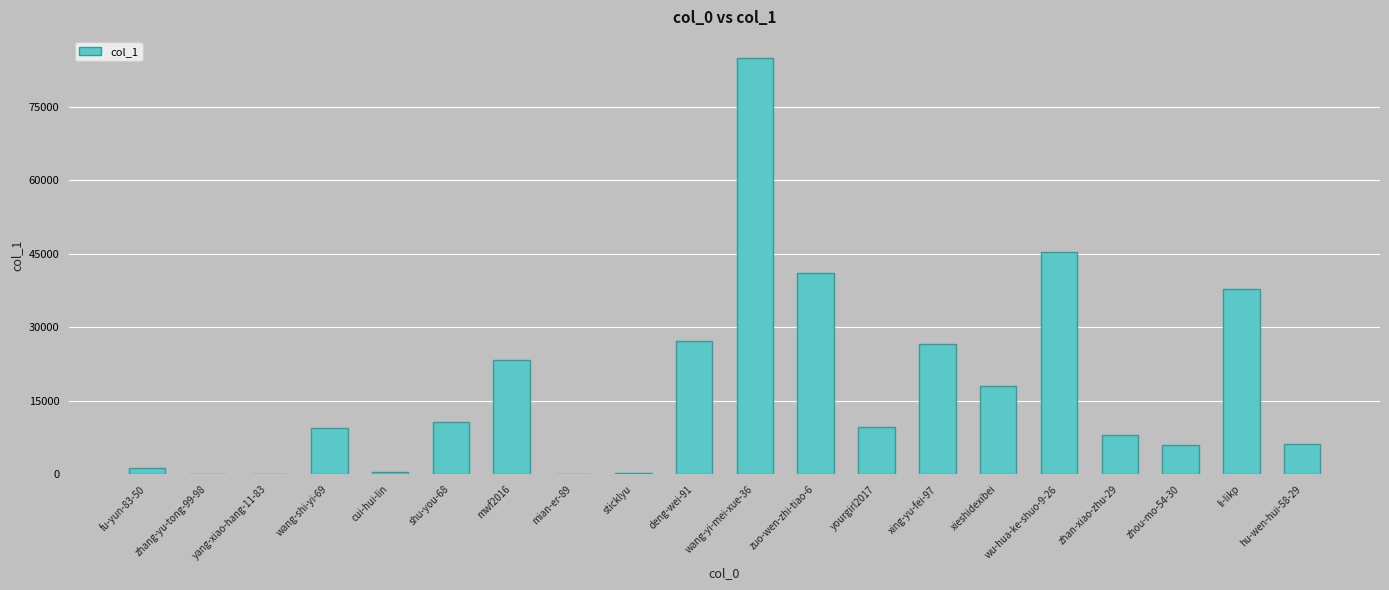

What is the change in value from wu-hua-ke-shuo-9-26 to zhan-xiao-zhu-29?

-37428